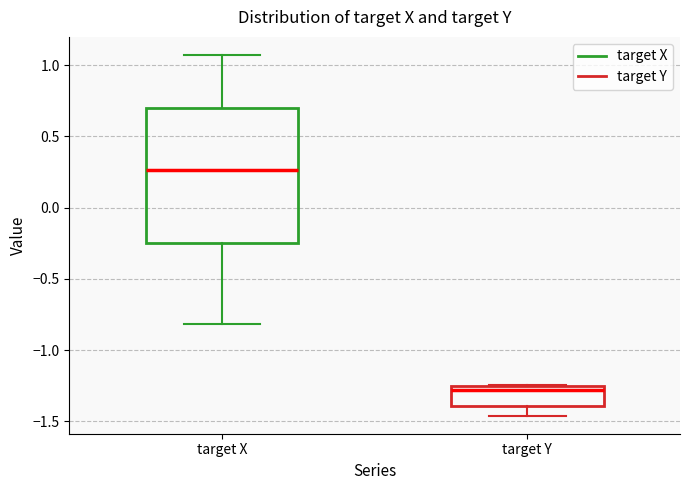

Reading left to right, transcribe this box plot: for each box, give where its median line is, the range the box spans, and where its two whiskers end, as read against the y-axis. The values are not printed on the chart, so give them approximately, as read against the axis.

target X: median 0.25, box -0.25 to 0.70, whiskers -0.80 to 1.05
target Y: median -1.30, box -1.40 to -1.25, whiskers -1.45 to -1.25